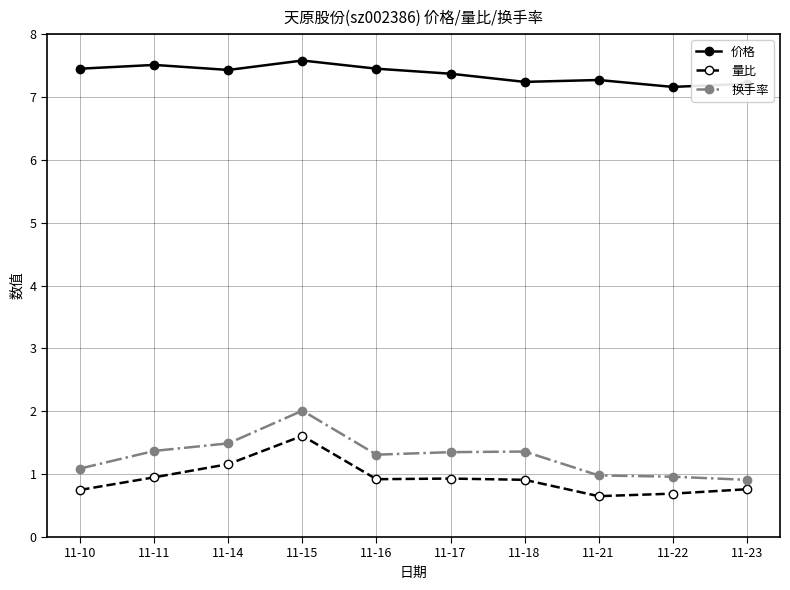

True or false: 价格 and 量比 intersect in this chart.

False